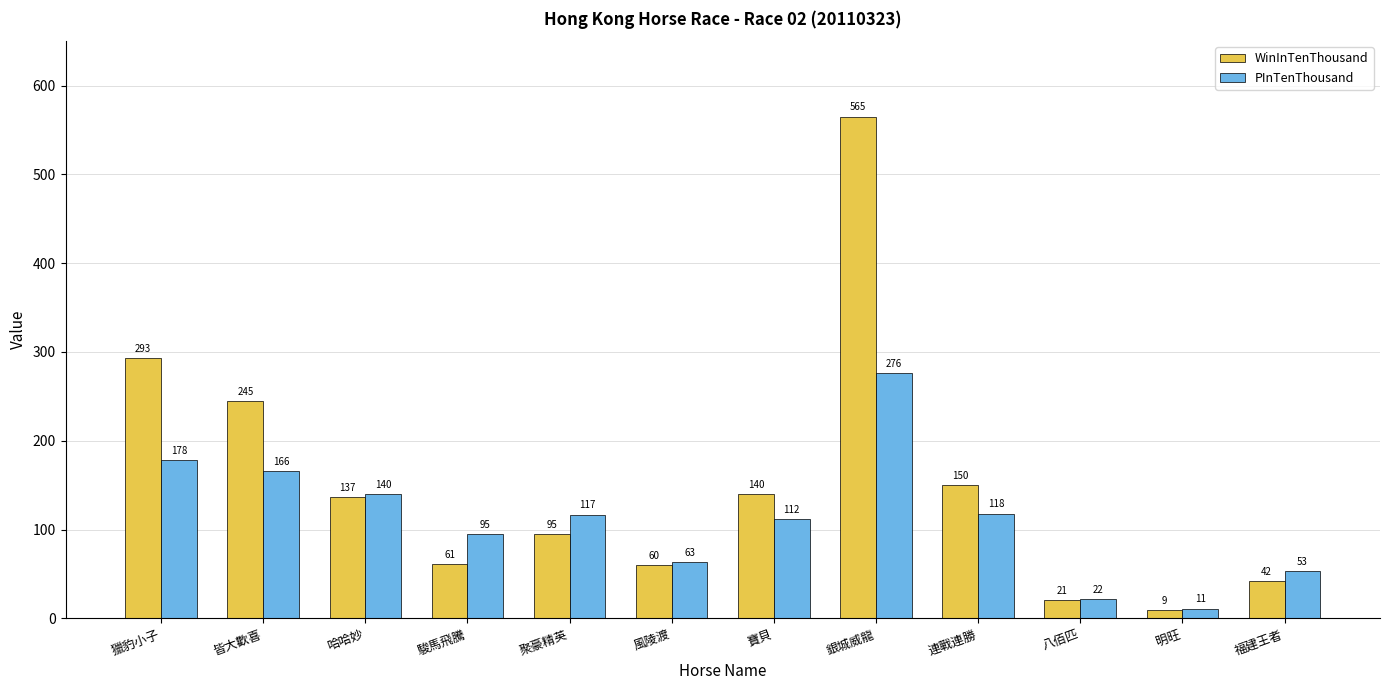

What is the label of the 10th bar from the left?

八佰匹